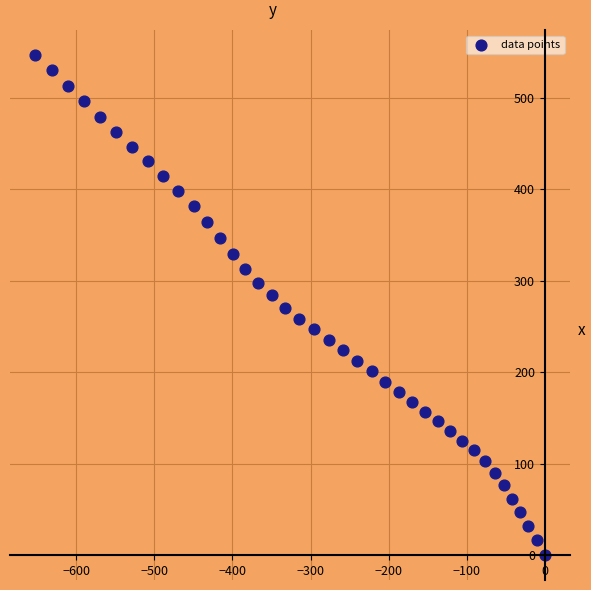

What is the range of X values (max minus min)?

652.4